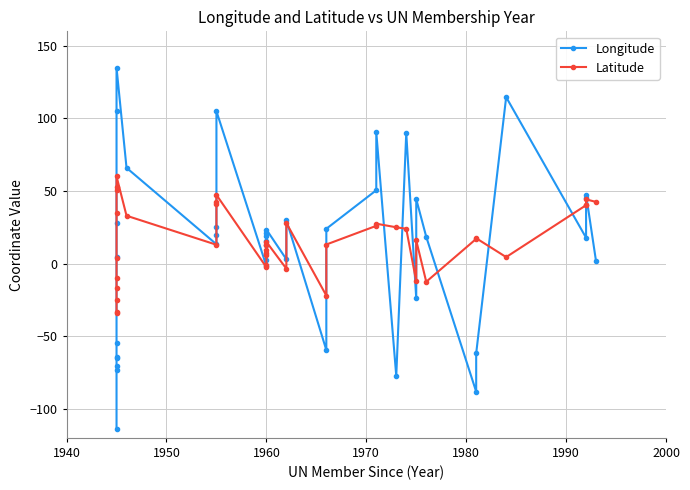

The value of Longitude at 1960 is 27.7. True or false?

False